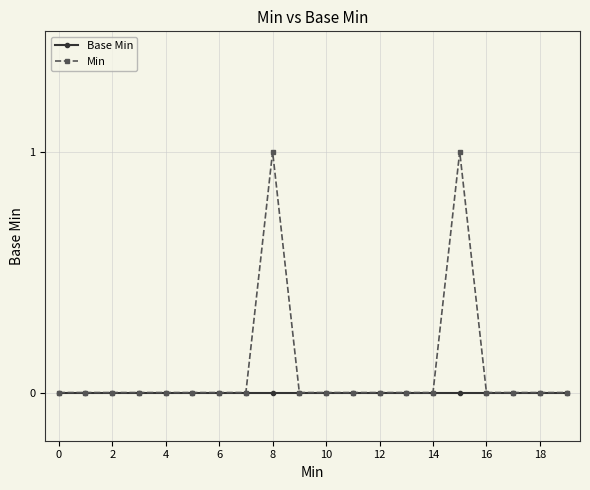

True or false: Min has more than 0 points higher than both neighbors.

True